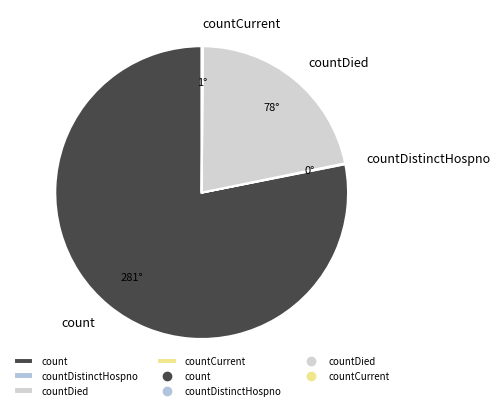

Is there a majority slice in this chart?

Yes